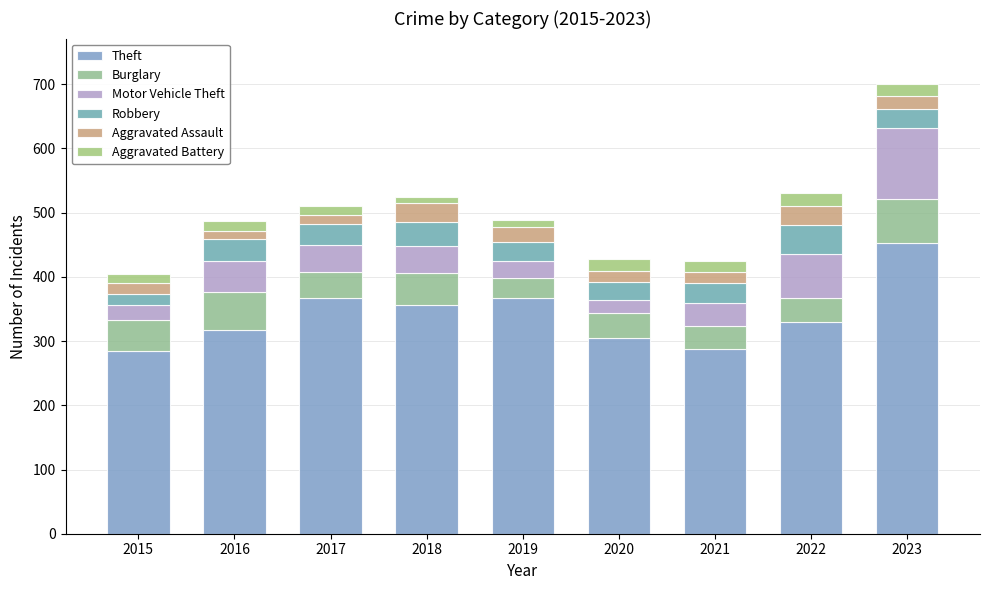

Between 2018 and 2020, which series saw the biggest shift?

Theft